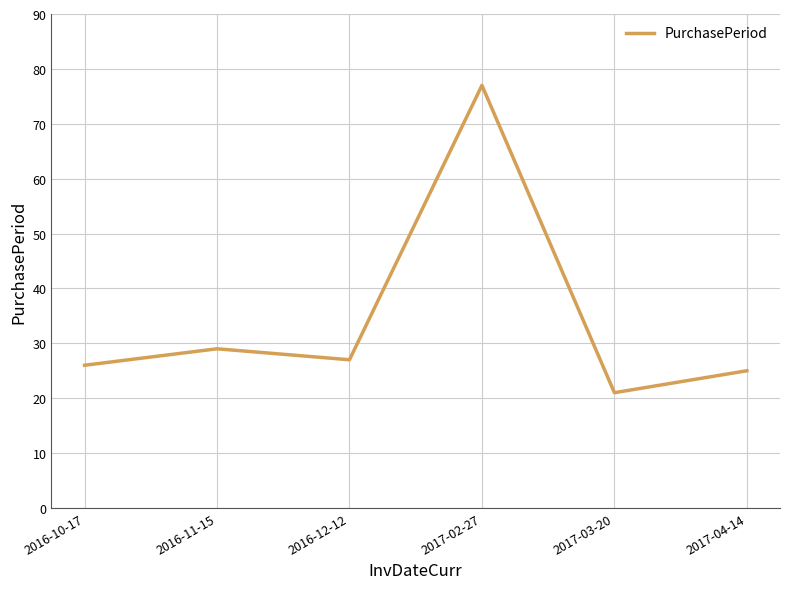

At which category does the chart reach its peak across all series?

2017-02-27